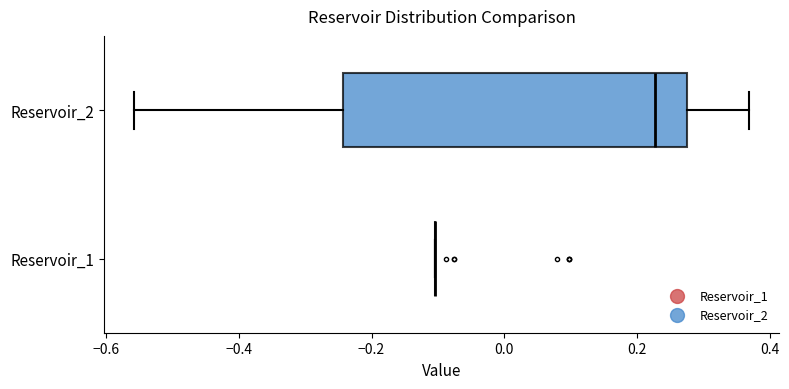

Reading bottom to top, read every box against the x-axis: the position of its median line, the range the box covers, and the ends of its whiskers. The values are not printed on the chart, so give them approximately, as read against the axis.

Reservoir_1: box collapsed to a line at -0.10, whiskers -0.10 to -0.10
Reservoir_2: median 0.22, box -0.24 to 0.28, whiskers -0.56 to 0.36